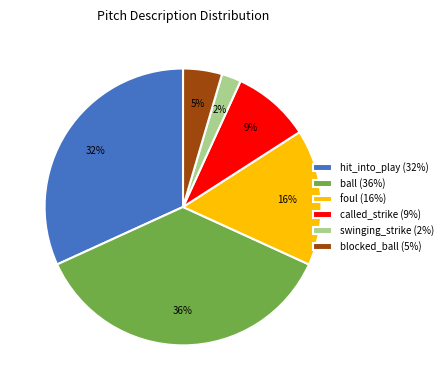

Is there any slice that represents more than half of the pie?

No